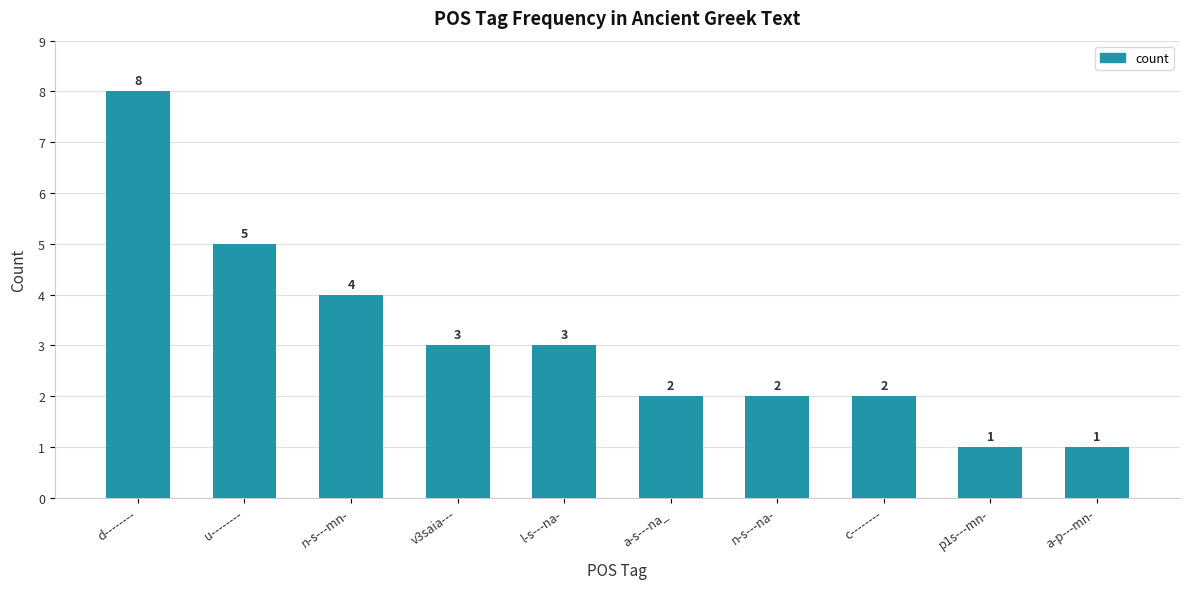

True or false: the data shows 5 at u--------.

True